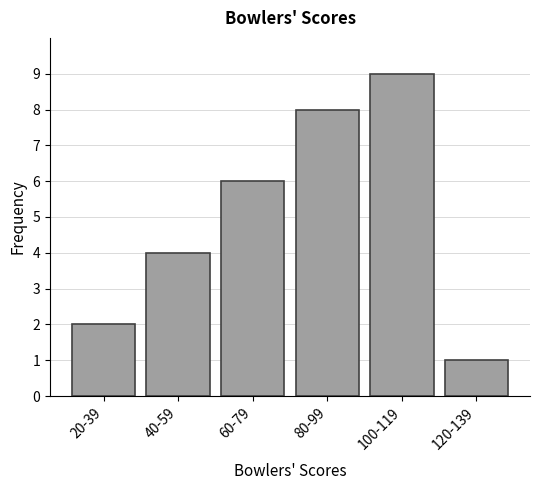

Reading right to left, what are all the values shown in this chart?

1	9	8	6	4	2